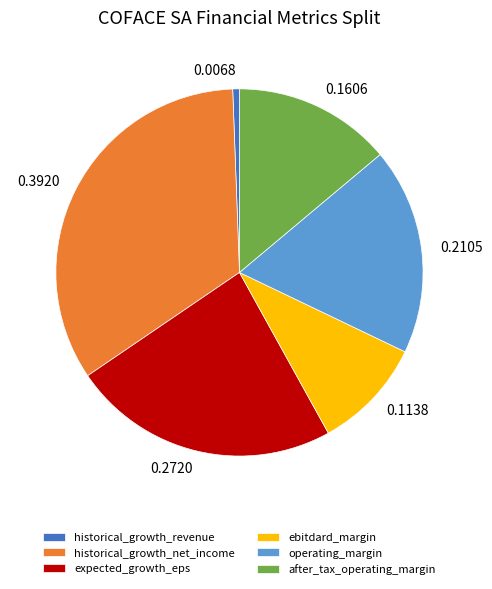

Is the sum of ebitdard_margin and after_tax_operating_margin greater than half?

No